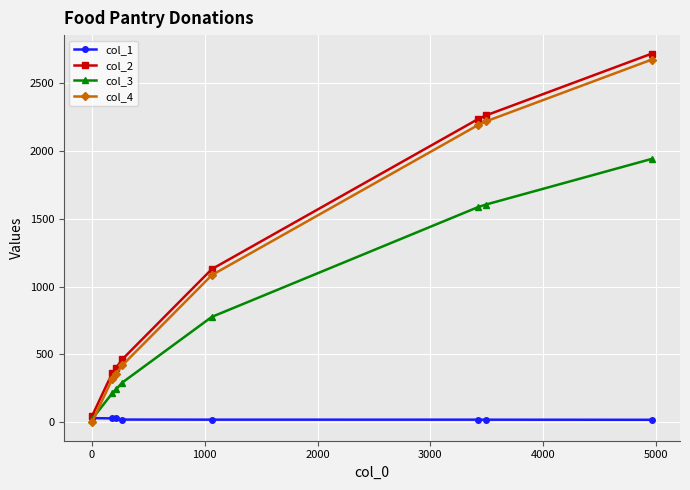

True or false: col_4 has more than 2 points higher than both neighbors.

False